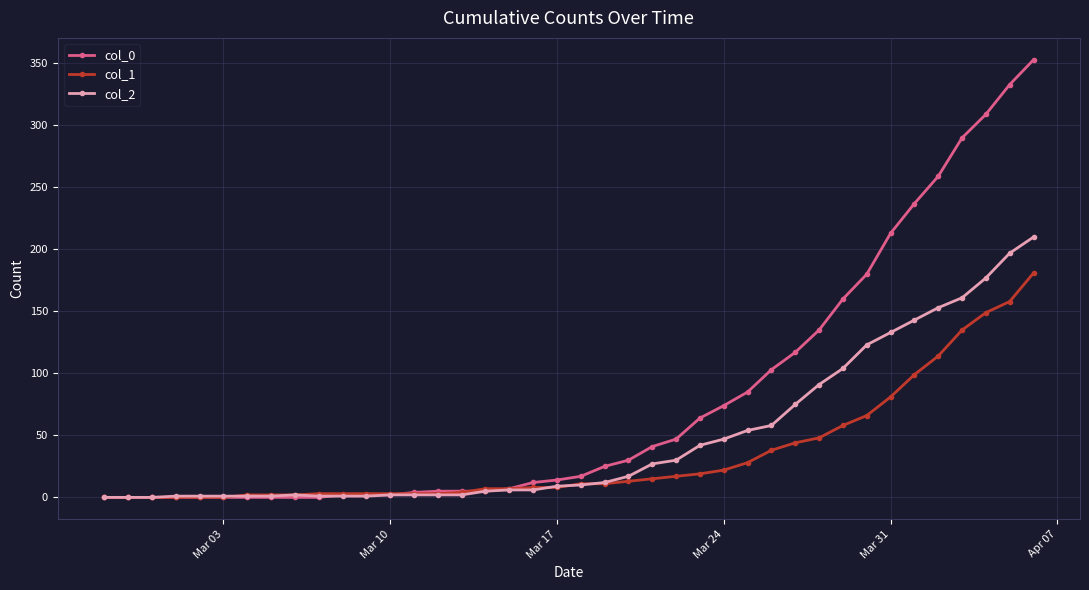

List the series in order of their overall mean, lowest first.

col_1, col_2, col_0